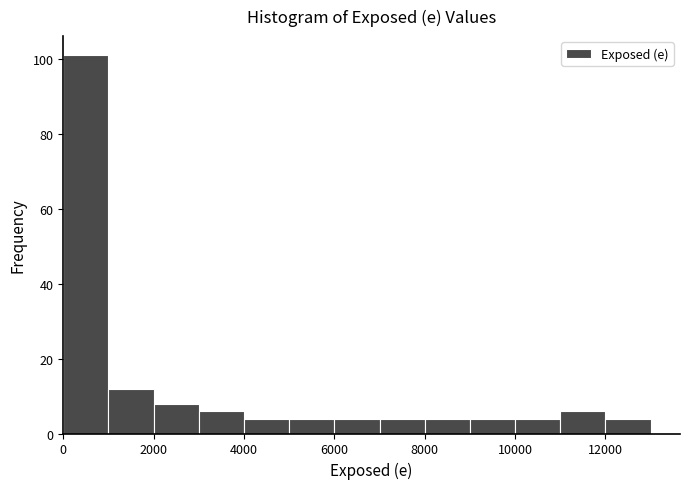

Reading left to right, transcribe this chart: for each bar, give the range it covers on the x-axis and its height. The values are not printed on the chart, so give them approximately, as read against the axis.

0 to 1000: 102
1000 to 2000: 12
2000 to 3000: 8
3000 to 4000: 6
4000 to 5000: 4
5000 to 6000: 4
6000 to 7000: 4
7000 to 8000: 4
8000 to 9000: 4
9000 to 10000: 4
10000 to 11000: 4
11000 to 12000: 6
12000 to 13000: 4